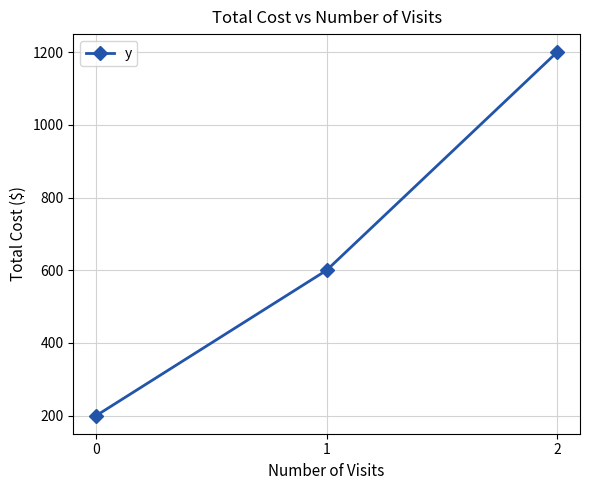

Does the chart display data point markers on the line(s)?

Yes